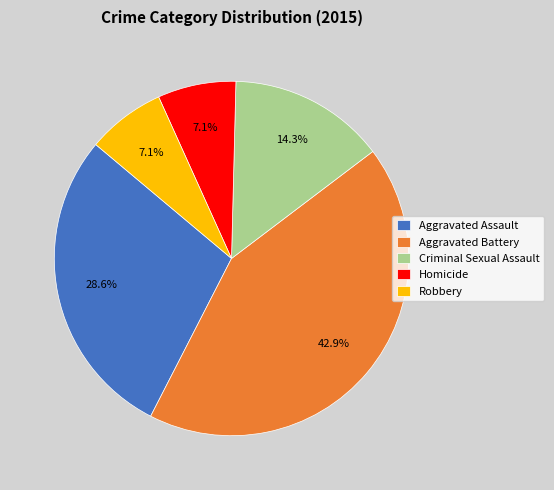

Is the sum of Criminal Sexual Assault and Aggravated Assault greater than half?

No